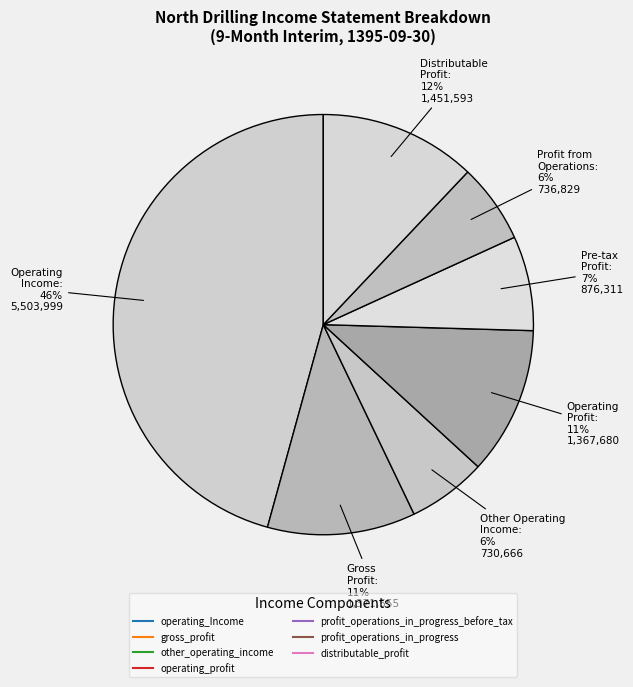

Count the number of slices in the pie.

7